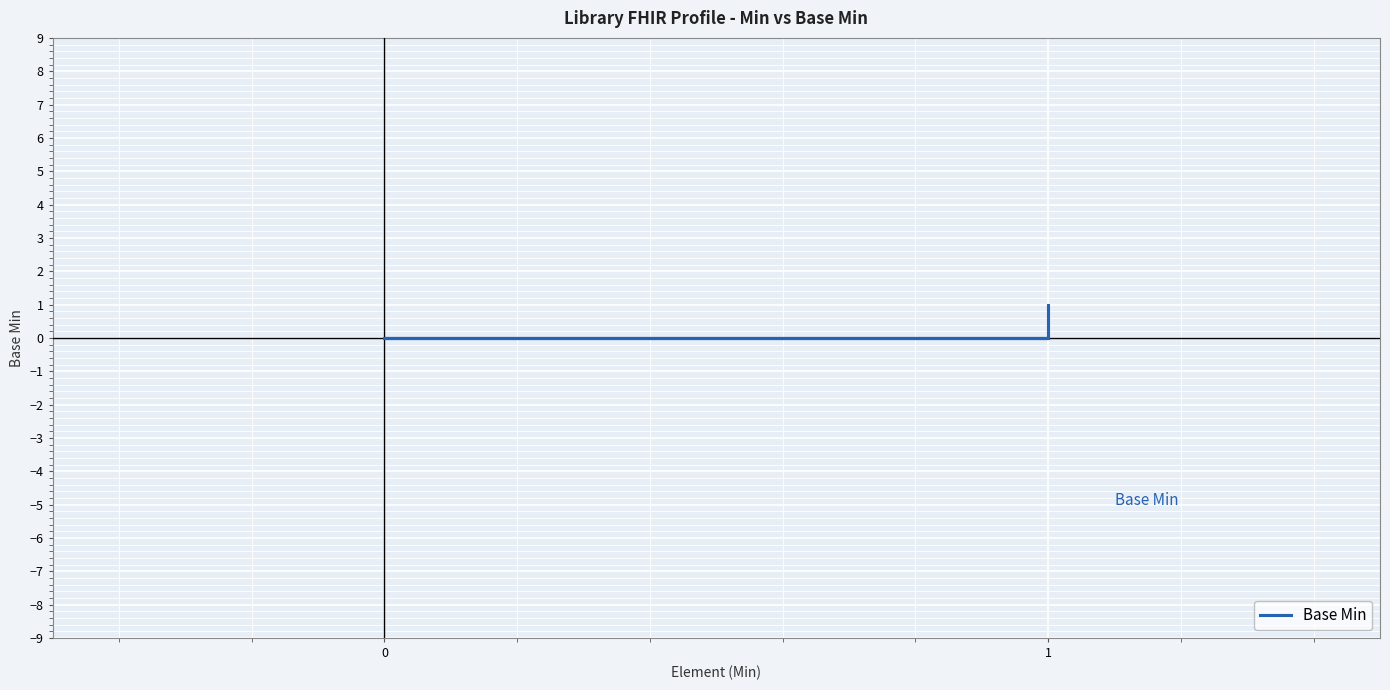

What is the maximum value shown in the chart?

1